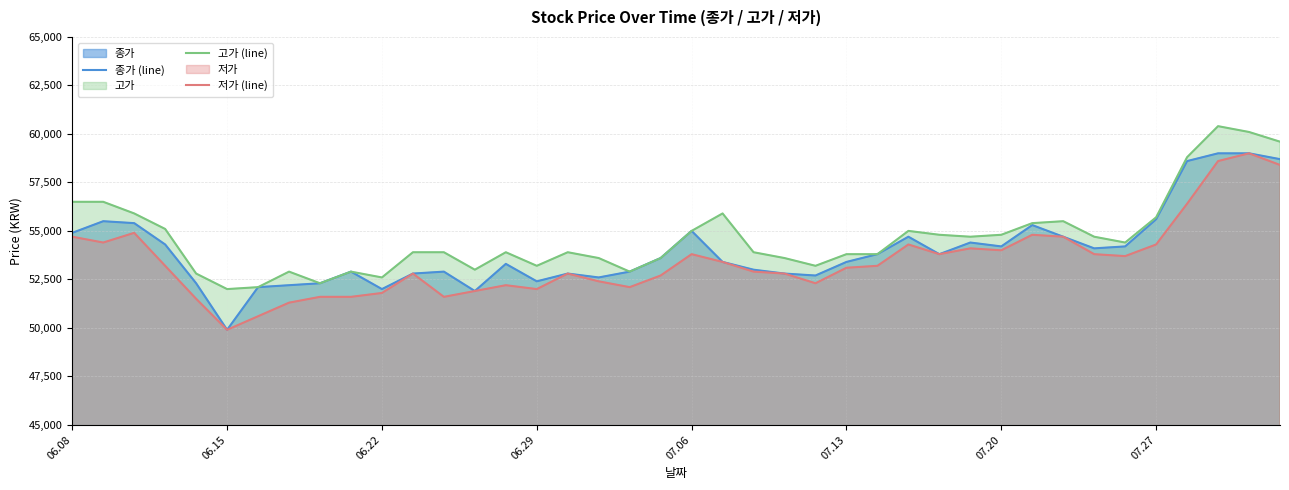

Between 21 and 38, which is larger?

38